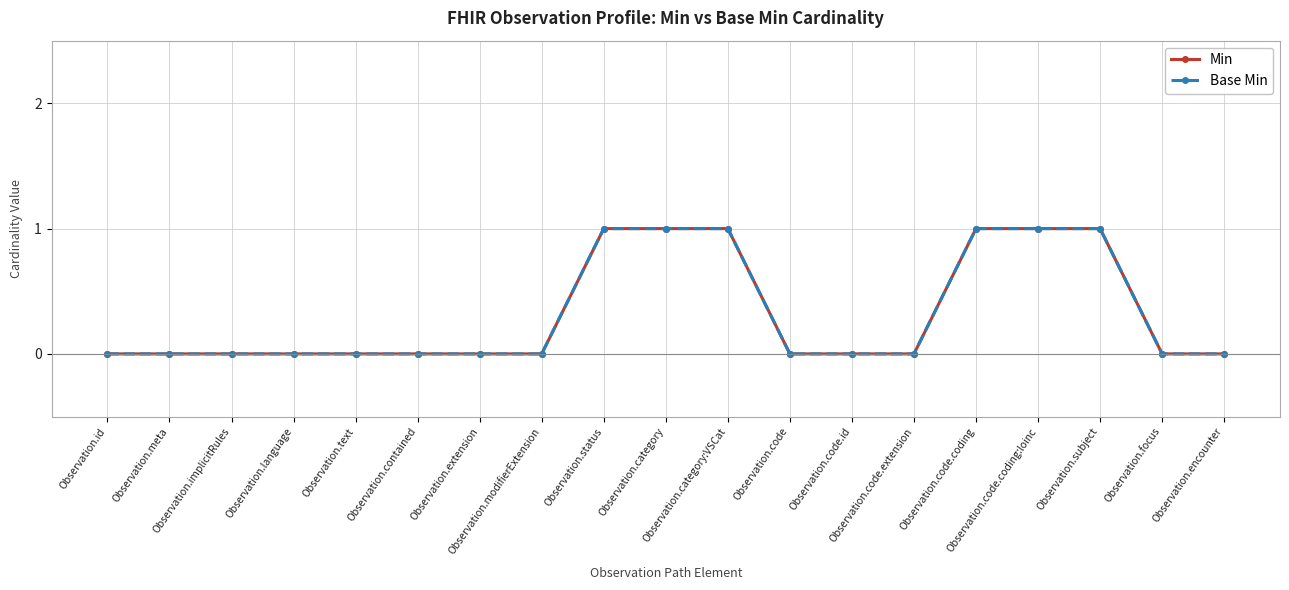

What is the label of the 3rd point from the right?

Observation.subject